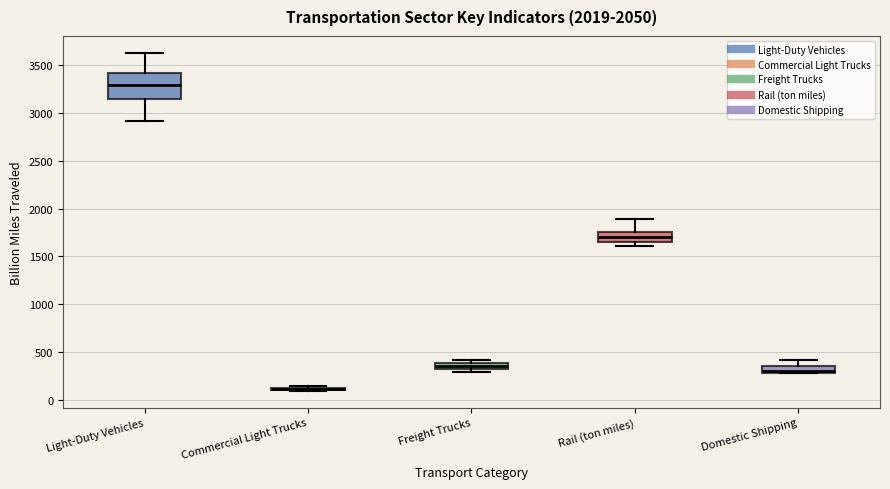

Comparing the boxes themselves (not the whiskers), which one is the tallest?

Light-Duty Vehicles